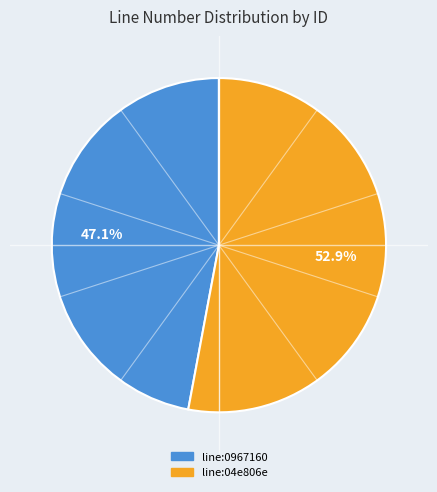

How many segments does this pie chart have?

2